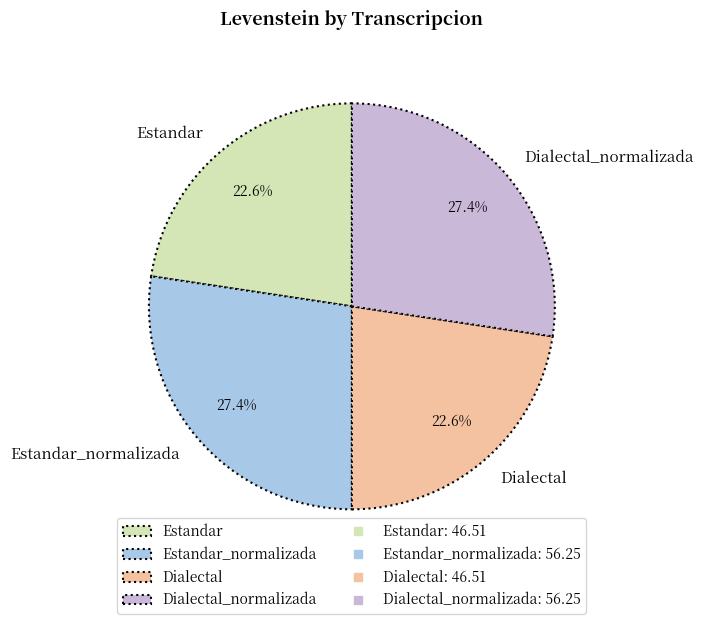

Is Dialectal_normalizada the majority of the pie?

No